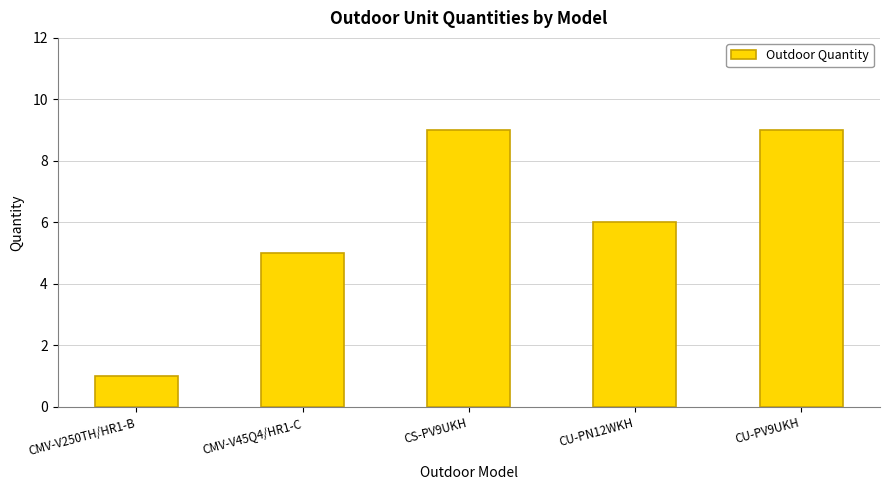

Where does the data first go above 6?

CS-PV9UKH